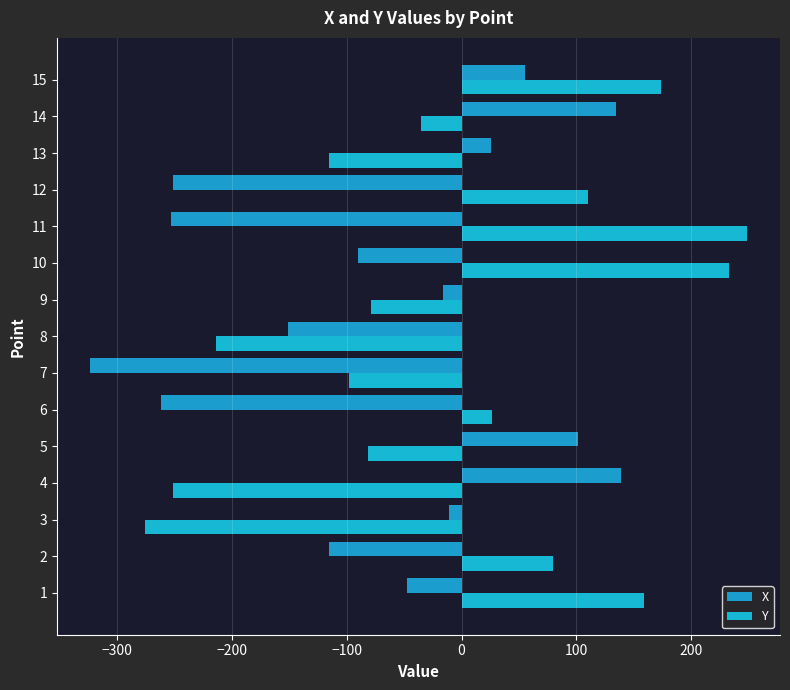

What is the maximum value shown in the chart?

248.7